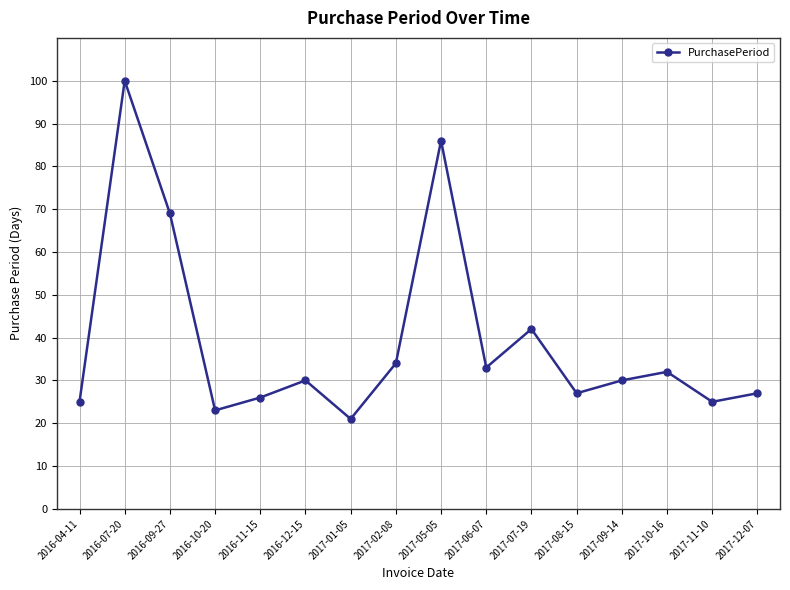

How many interior local valleys (lower than both neighbors) does the data have?

5